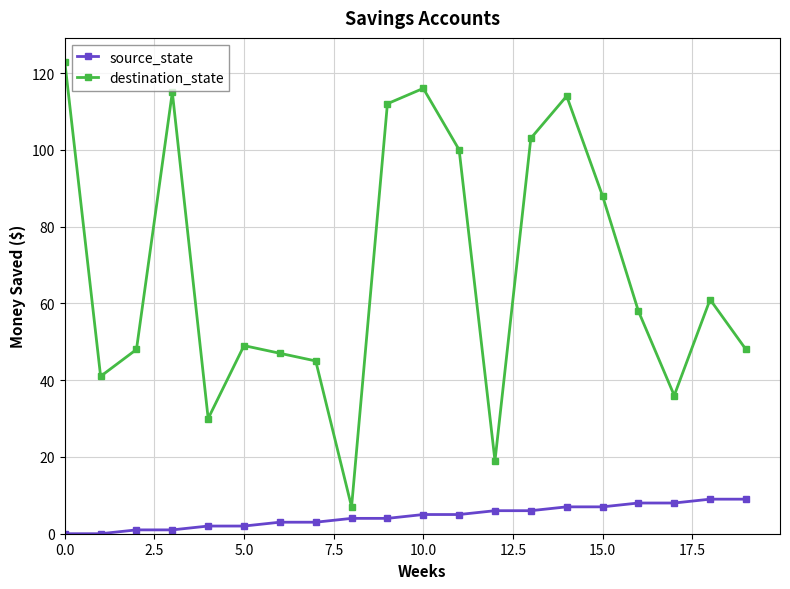

True or false: destination_state and source_state intersect in this chart.

False